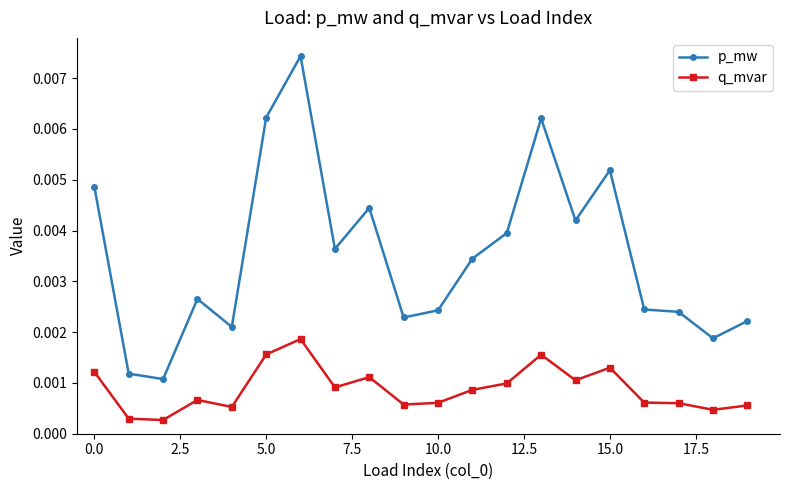

List the series in order of their peak value, lowest first.

q_mvar, p_mw